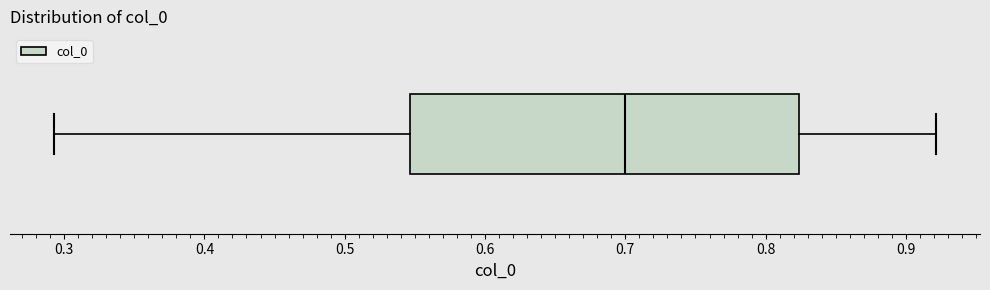

Read this box plot against the x-axis: the position of the median line, the range covered by the box, and the ends of both whiskers. The values are not printed on the chart, so give them approximately, as read against the axis.

median 0.70, box 0.55 to 0.82, whiskers 0.29 to 0.92